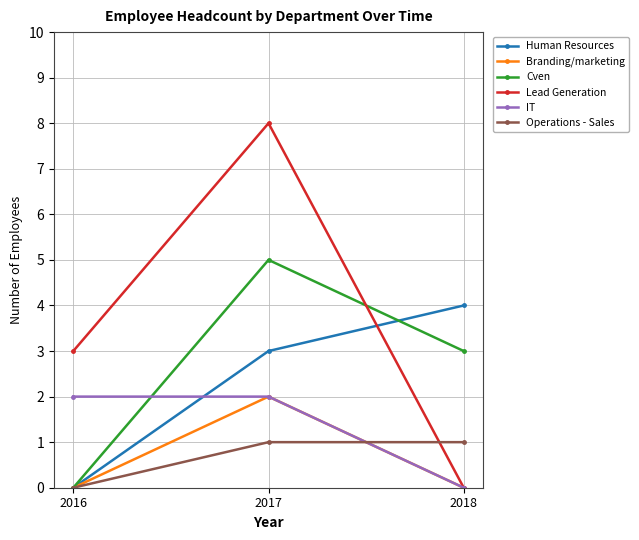

Reading left to right, extract all data points from this chart.

Human Resources: 0	3	4
Branding/marketing: 0	2	0
Cven: 0	5	3
Lead Generation: 3	8	0
IT: 2	2	0
Operations - Sales: 0	1	1